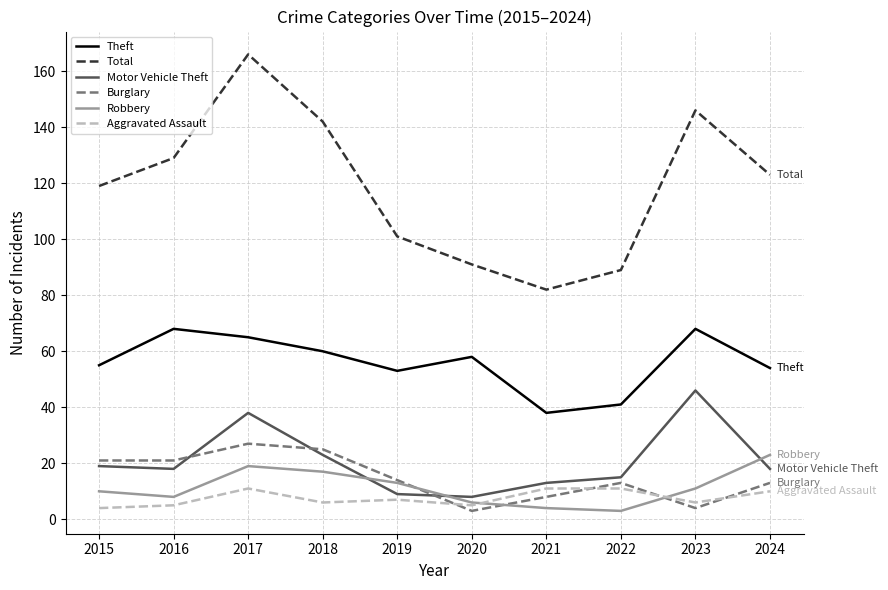

What is the greatest value displayed?

166